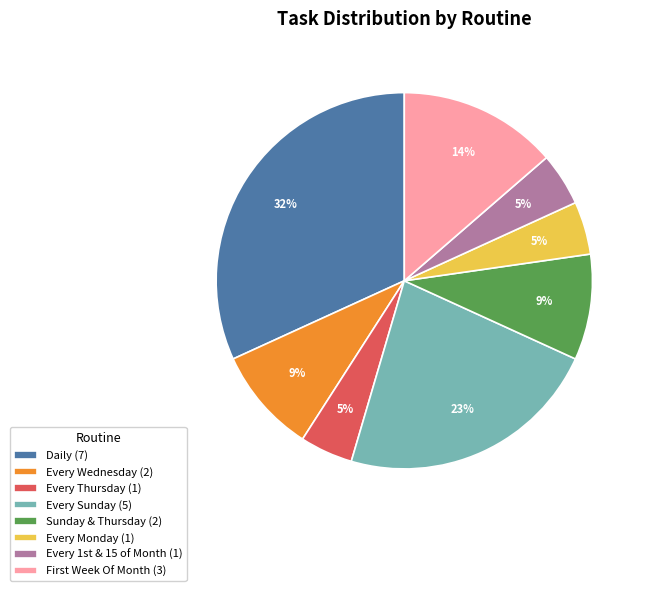

Does Every Monday (1) account for over 50% of the chart?

No